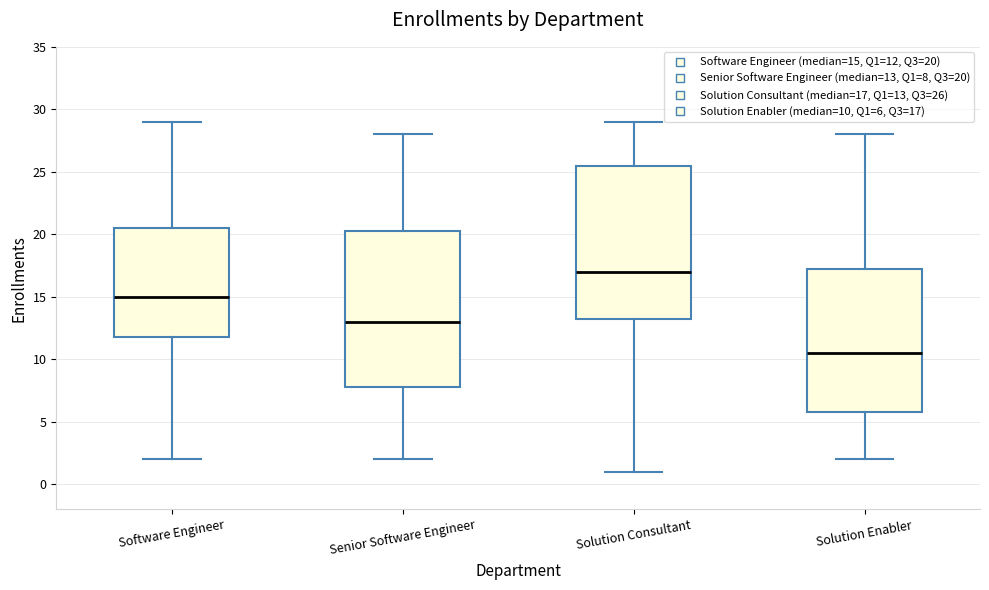

Reading left to right, read every box against the y-axis: the position of its median line, the range the box covers, and the ends of its whiskers. The values are not printed on the chart, so give them approximately, as read against the axis.

Software Engineer: median 15.0, box 12.0 to 20.5, whiskers 2.0 to 29.0
Senior Software Engineer: median 13.0, box 8.0 to 20.5, whiskers 2.0 to 28.0
Solution Consultant: median 17.0, box 13.5 to 25.5, whiskers 1.0 to 29.0
Solution Enabler: median 10.5, box 6.0 to 17.5, whiskers 2.0 to 28.0